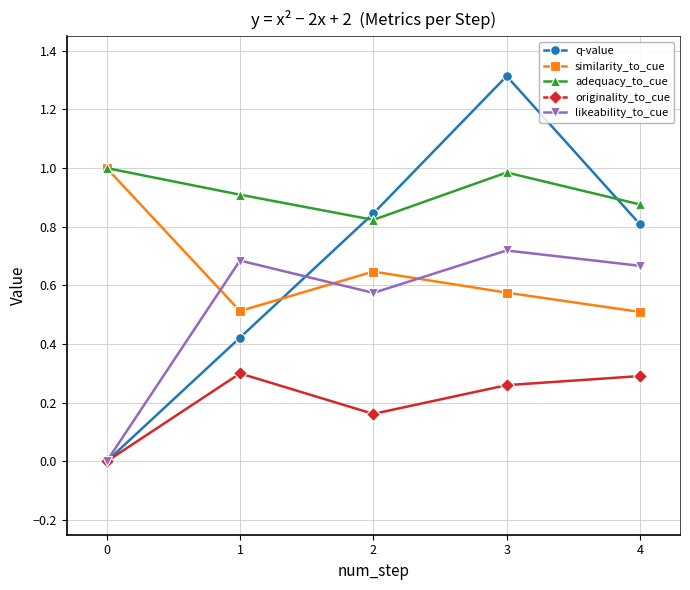

At which category does originality_to_cue reach its first local peak?

1